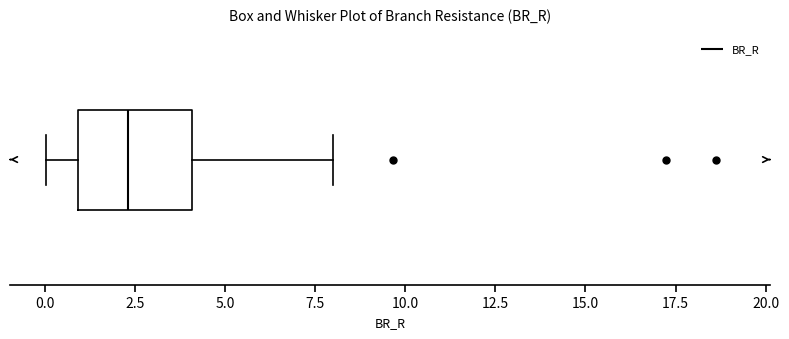

Transcribe this box plot: give where the median line is, the range the box spans, and where the two whiskers end, as read against the x-axis. The values are not printed on the chart, so give them approximately, as read against the axis.

median 2.5, box 1.0 to 4.0, whiskers 0.0 to 8.0